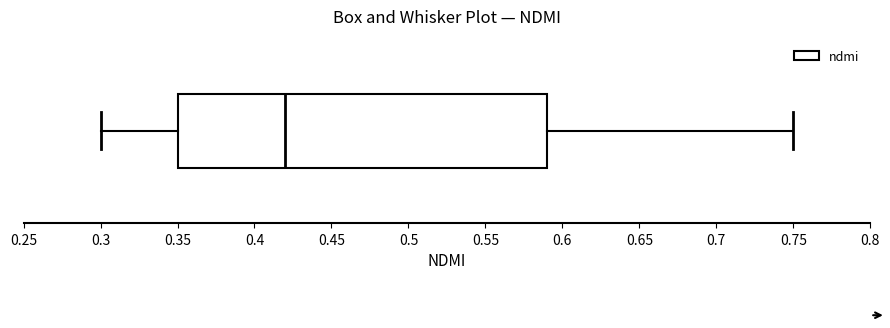

Read this box plot against the x-axis: the position of the median line, the range covered by the box, and the ends of both whiskers. The values are not printed on the chart, so give them approximately, as read against the axis.

median 0.42, box 0.35 to 0.59, whiskers 0.30 to 0.75